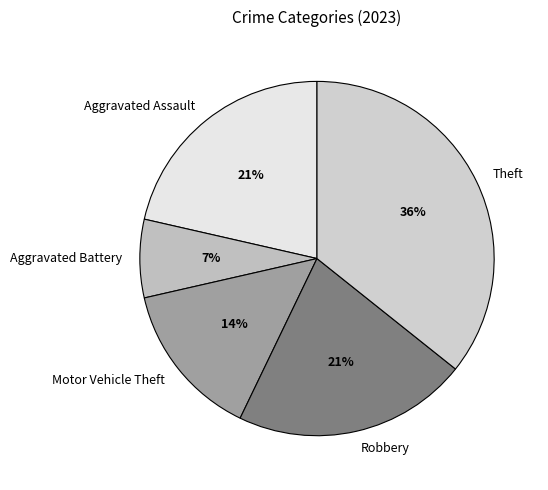

Is there a majority slice in this chart?

No